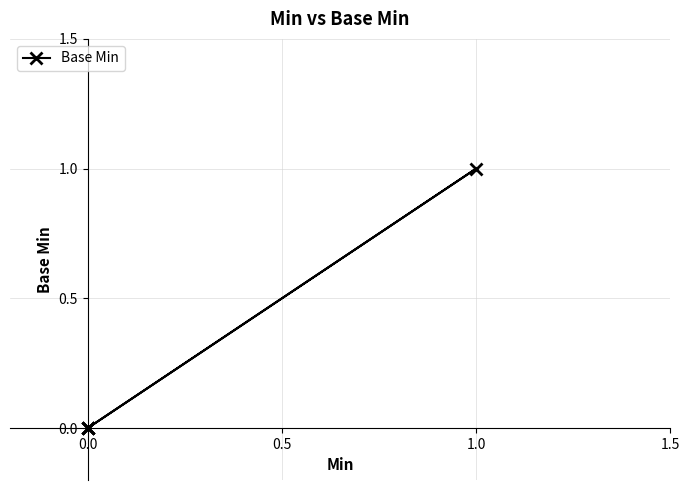

Count the number of data series in this chart.

1